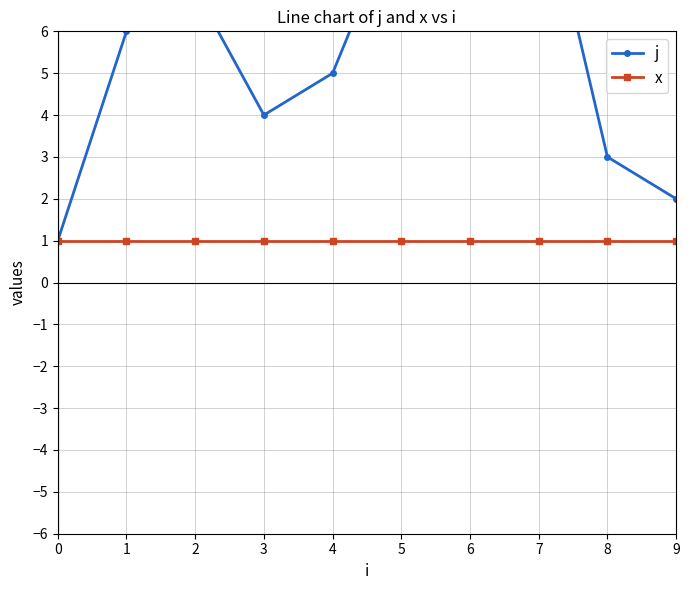

At which category does the chart reach its peak across all series?

7